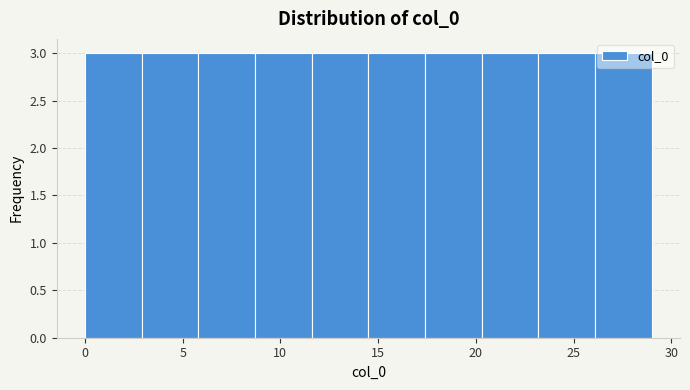

Reading left to right, list every bar in this chart as the range it spans on the x-axis followed by its height. Neither the bar edges nor the heights are printed on the chart, so give them approximately, as read against the axes.

0.0 to 2.9: 3
2.9 to 5.8: 3
5.8 to 8.7: 3
8.7 to 11.6: 3
11.6 to 14.5: 3
14.5 to 17.4: 3
17.4 to 20.3: 3
20.3 to 23.2: 3
23.2 to 26.1: 3
26.1 to 29.0: 3